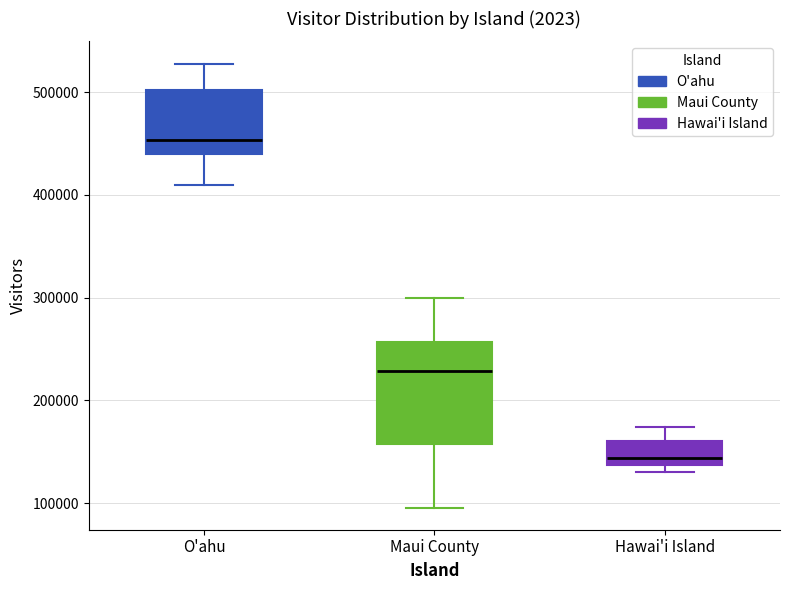

Reading left to right, read every box against the y-axis: the position of its median line, the range the box covers, and the ends of its whiskers. The values are not printed on the chart, so give them approximately, as read against the axis.

O'ahu: median 450000, box 440000 to 500000, whiskers 410000 to 530000
Maui County: median 230000, box 160000 to 260000, whiskers 100000 to 300000
Hawai'i Island: median 140000 (just above the box's lower edge), box 140000 to 160000, whiskers 130000 to 170000